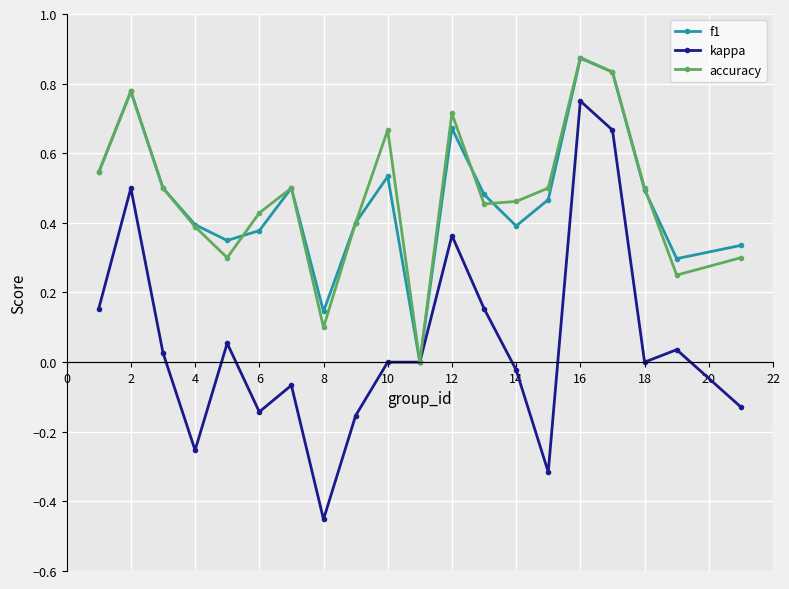

What is the difference between the second highest and second lowest values in the kappa series?

1.0